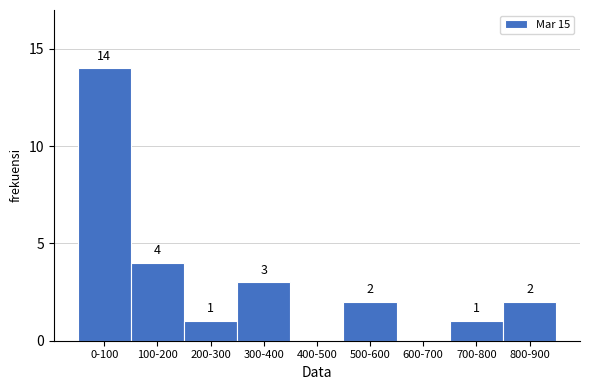

Reading right to left, extract all data points from this chart.

800-900=2	700-800=1	600-700=0	500-600=2	400-500=0	300-400=3	200-300=1	100-200=4	0-100=14